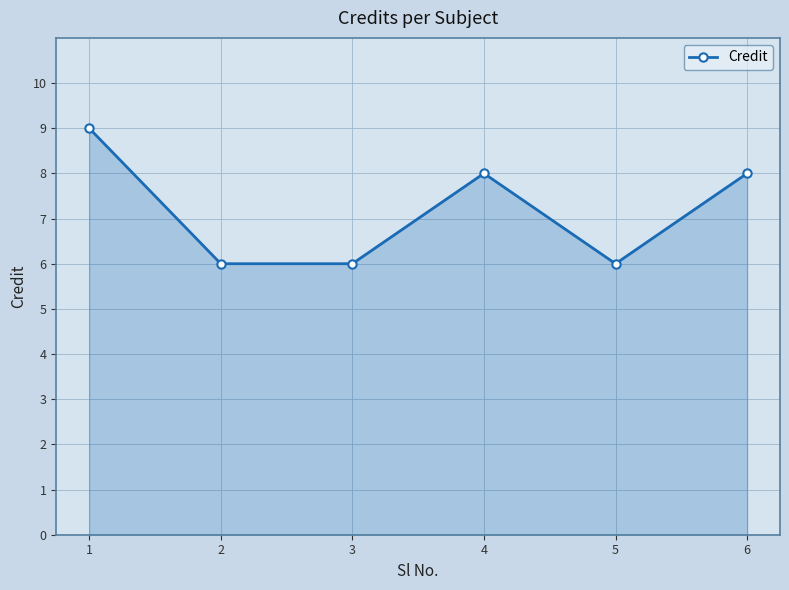

What is the value of the 1st point from the left?

9